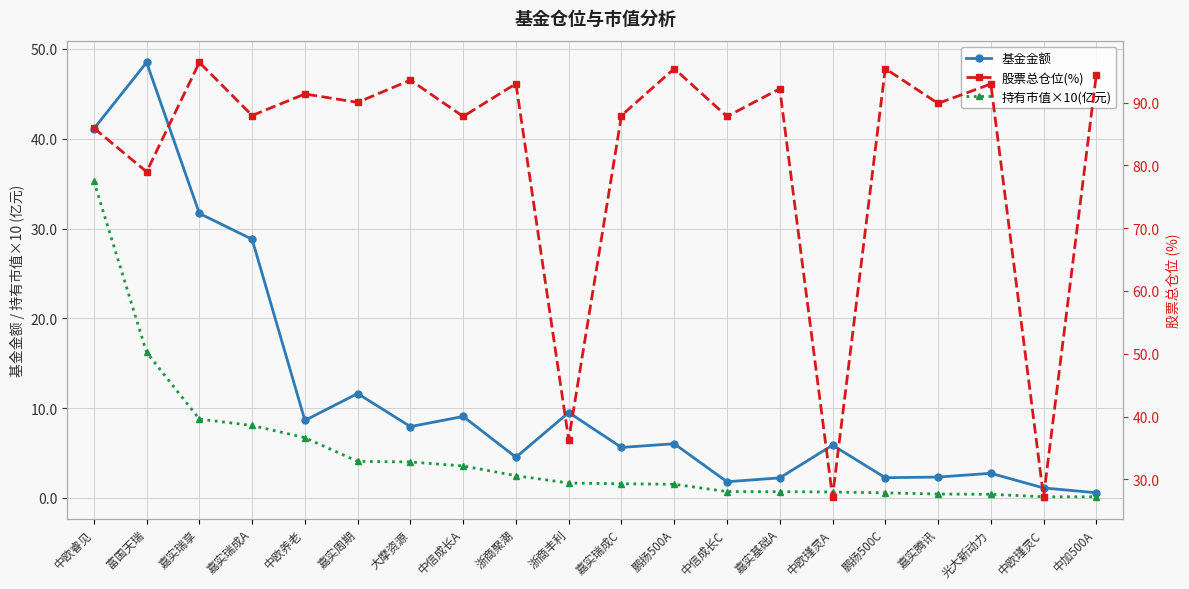

Rank the series by their maximum value, from highest to lowest.

股票总仓位(%), 基金金额, 持有市值×10(亿元)